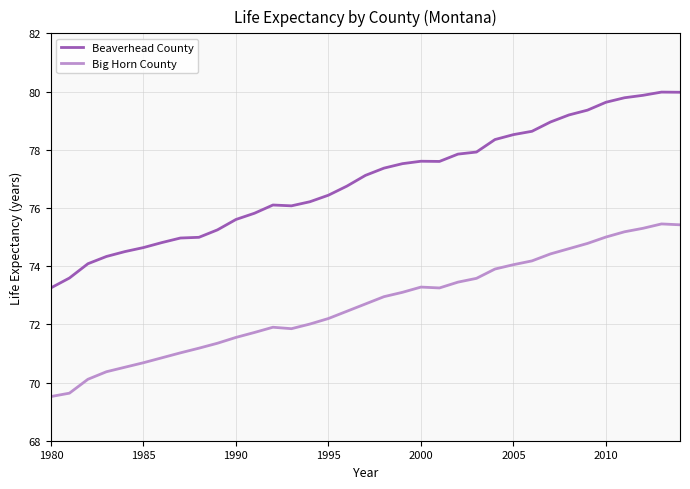

What is the difference between the maximum and minimum values in the Big Horn County series?

5.9